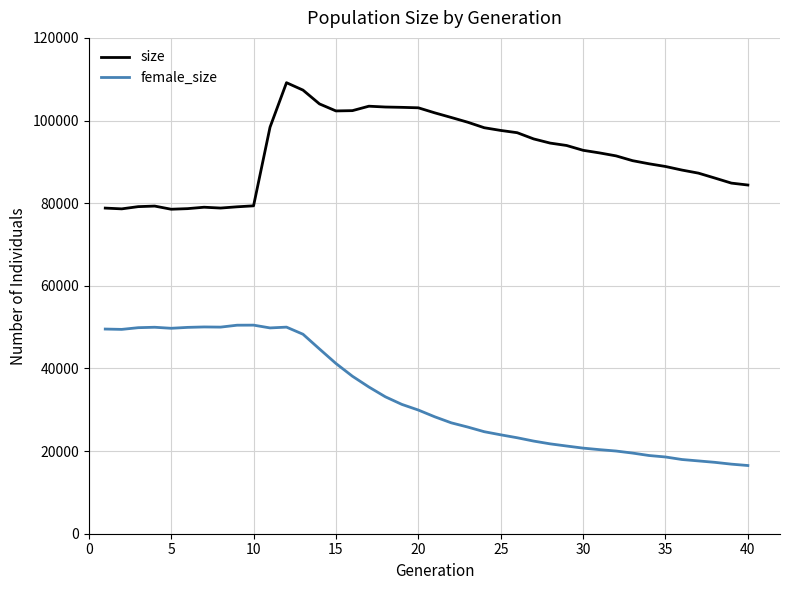

Rank the series by their maximum value, from lowest to highest.

female_size, size